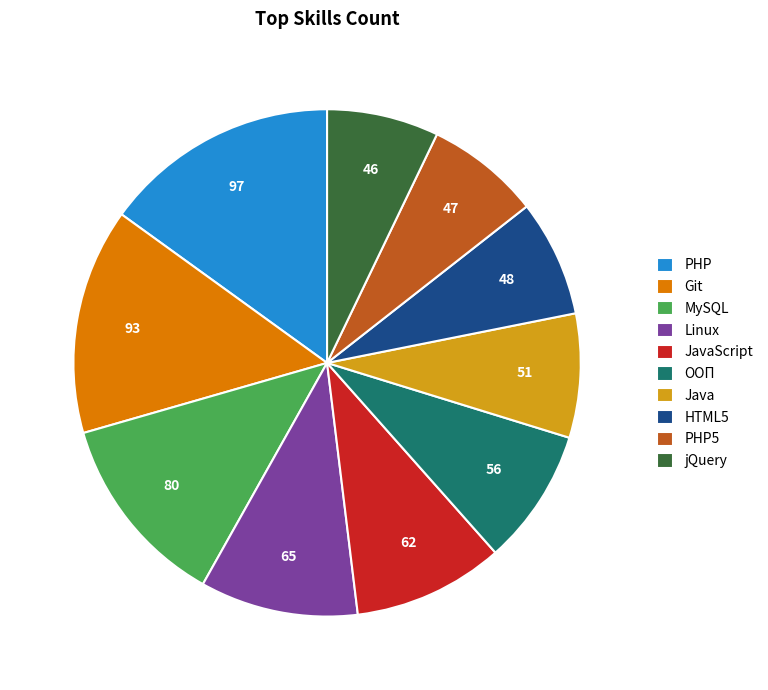

Combined, do MySQL and HTML5 account for over 50%?

No